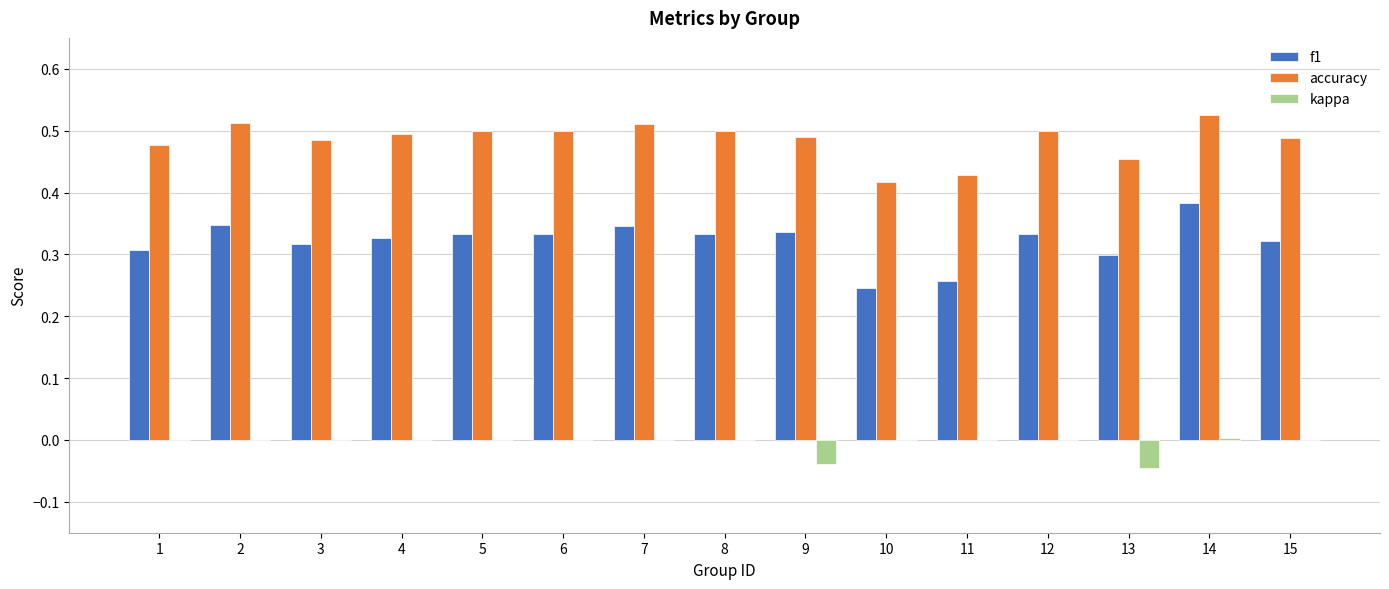

At which label does f1 reach its peak?

14